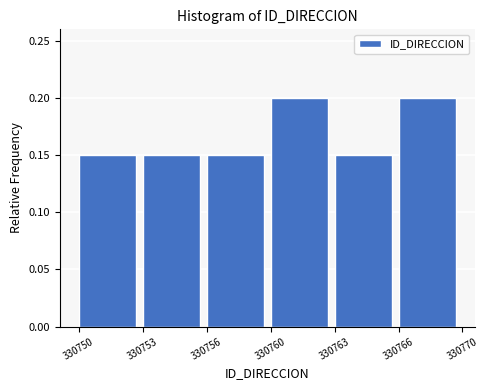

How many values are between 0 and 1?

6